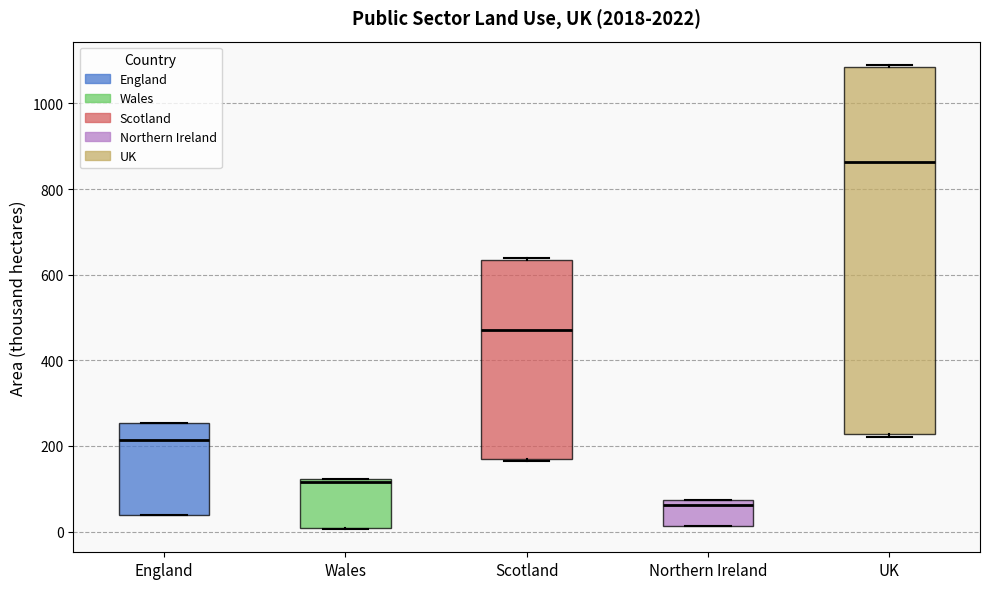

Where is the lower edge of the box for England on the y-axis? The values are not printed on the chart, so give them approximately, as read against the axis.

40